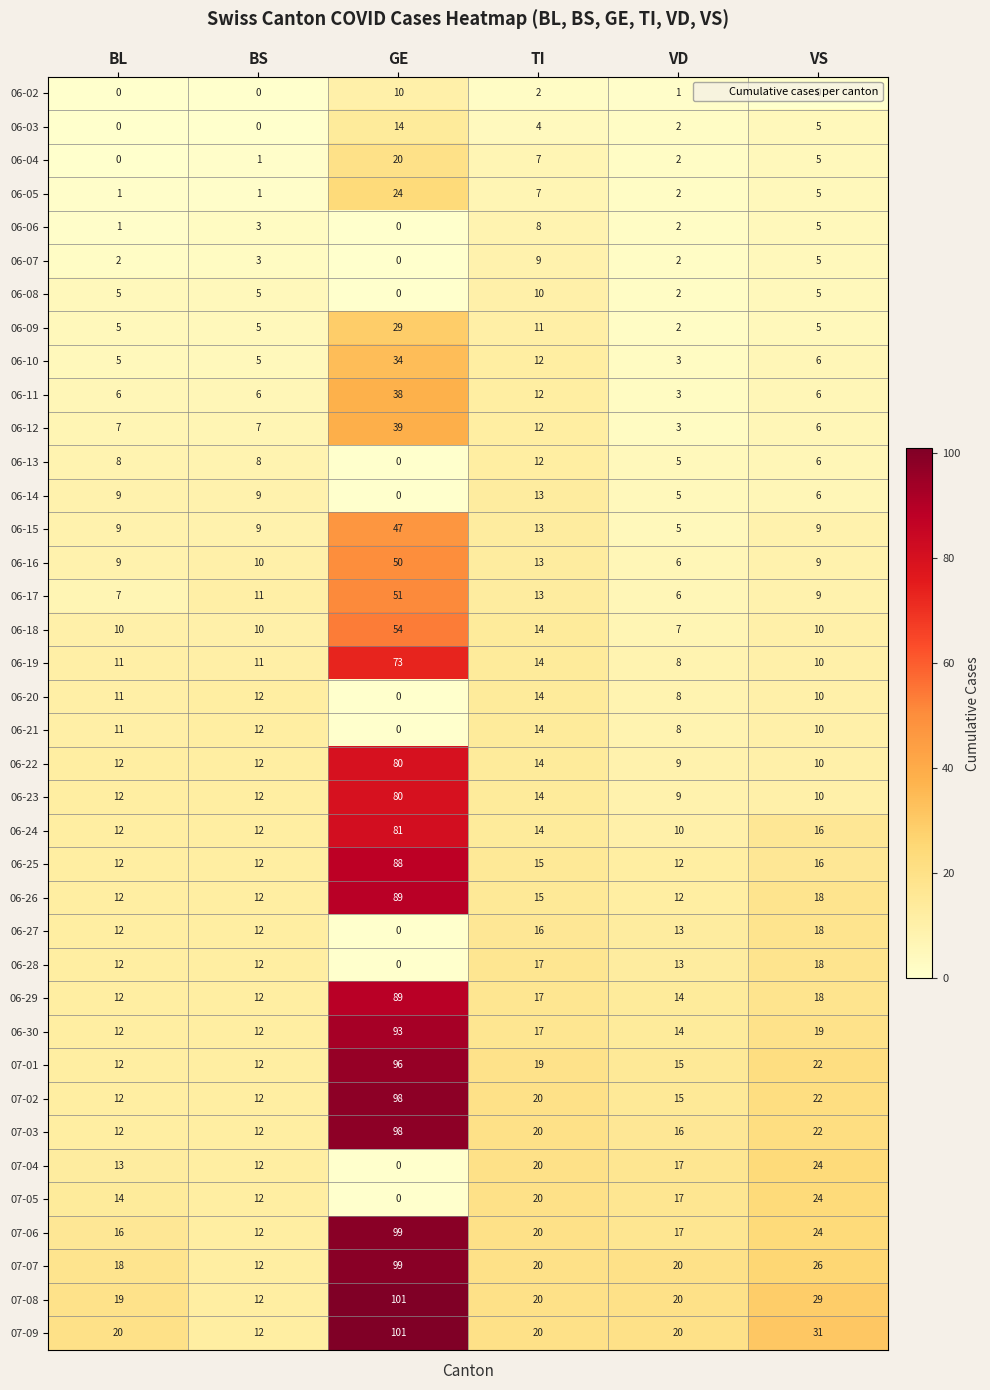

Where is 06-17 nearest to the value 28?

TI